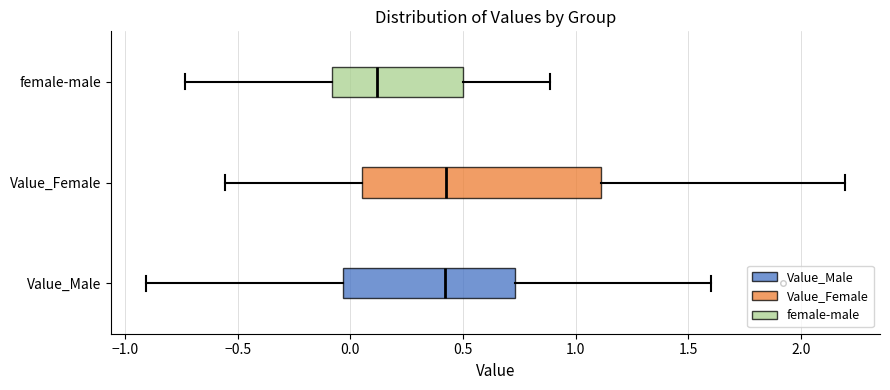

Which box is the widest, from its left edge to its right edge?

Value_Female